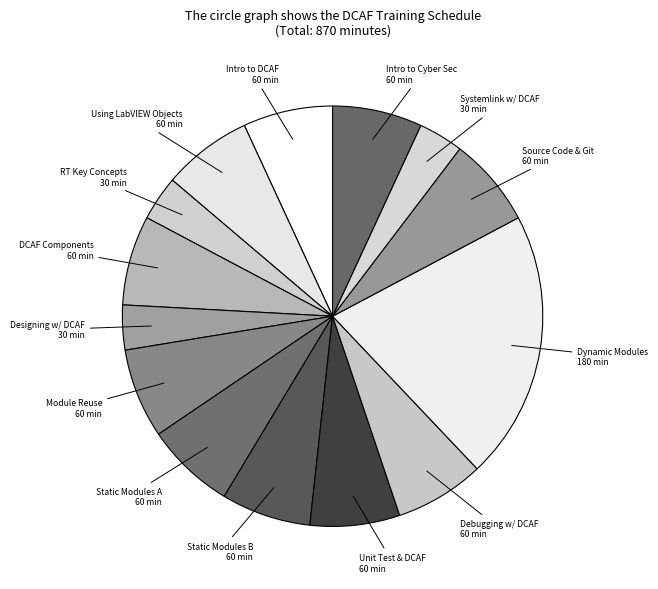

Which category has the smallest portion of the pie?

RT Key Concepts Review